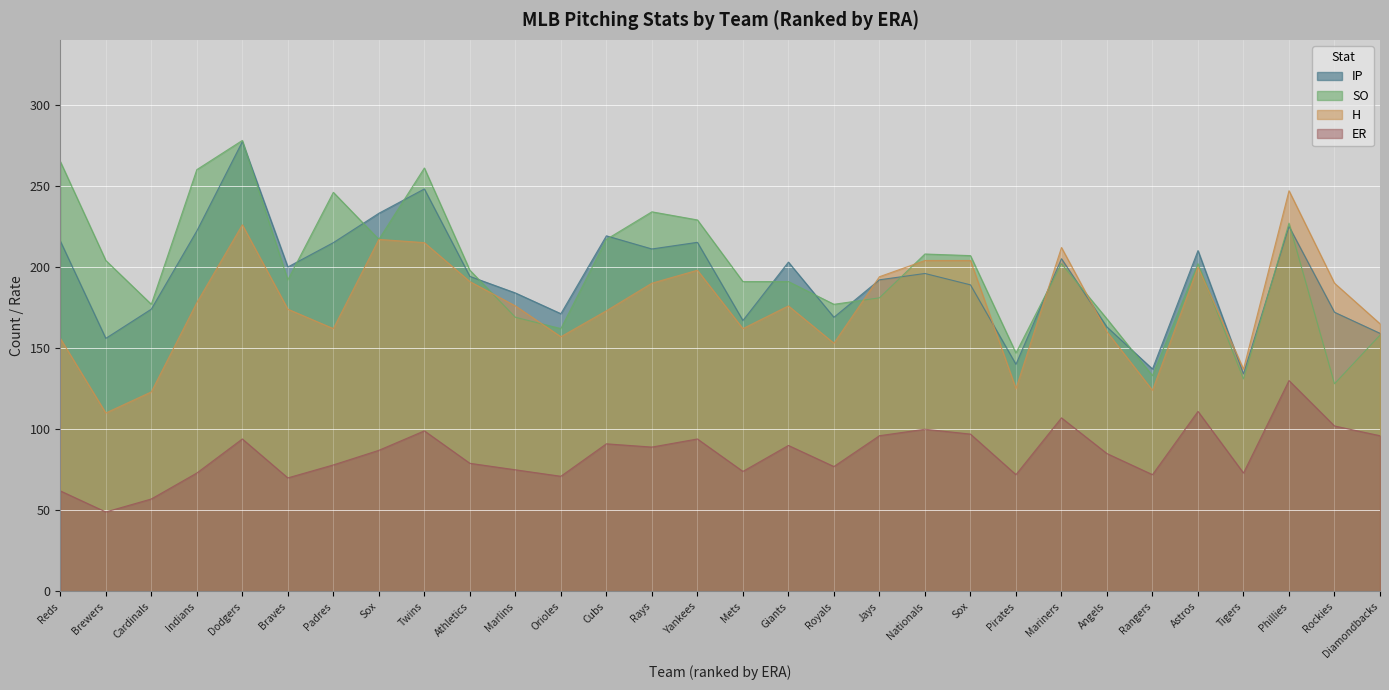

Reading right to left, transcribe all the data shown in this chart.

IP: 159.1	172.1	225.0	134.1	210.1	137.1	163.0	205.1	140.0	189.0	196.0	192.1	169.0	203.0	167.0	215.2	211.1	219.2	171.2	184.0	194.2	248.1	233.1	215.0	200.0	277.2	222.2	174.0	156.0	216.0
H: 165.0	190.0	247.0	137.0	200.0	124.0	160.0	212.0	125.0	204.0	204.0	194.0	153.0	176.0	162.0	198.0	190.0	173.0	157.0	176.0	191.0	215.0	217.0	162.0	174.0	226.0	178.0	123.0	110.0	156.0
ER: 96.0	102.0	130.0	73.0	111.0	72.0	85.0	107.0	72.0	97.0	100.0	96.0	77.0	90.0	74.0	94.0	89.0	91.0	71.0	75.0	79.0	99.0	87.0	78.0	70.0	94.0	73.0	57.0	49.0	62.0
SO: 158.0	128.0	227.0	131.0	202.0	133.0	168.0	202.0	147.0	207.0	208.0	181.0	177.0	191.0	191.0	229.0	234.0	217.0	162.0	169.0	198.0	261.0	217.0	246.0	192.0	278.0	260.0	177.0	204.0	265.0